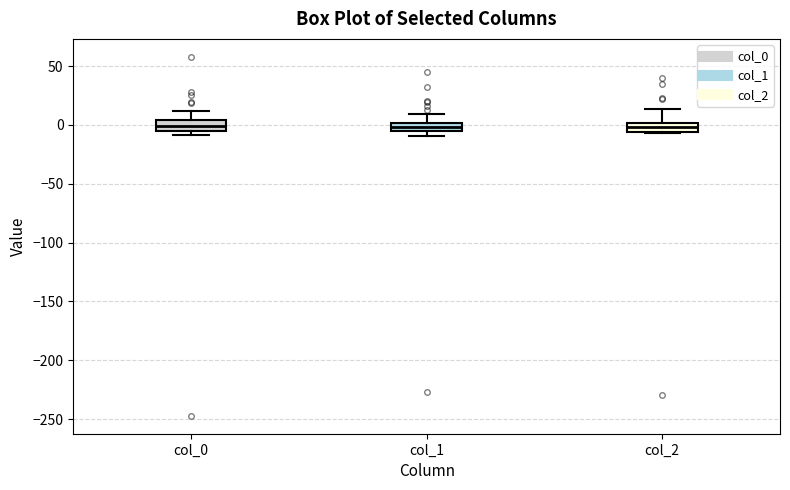

Where is the upper edge of the box for col_0 on the y-axis? The values are not printed on the chart, so give them approximately, as read against the axis.

5